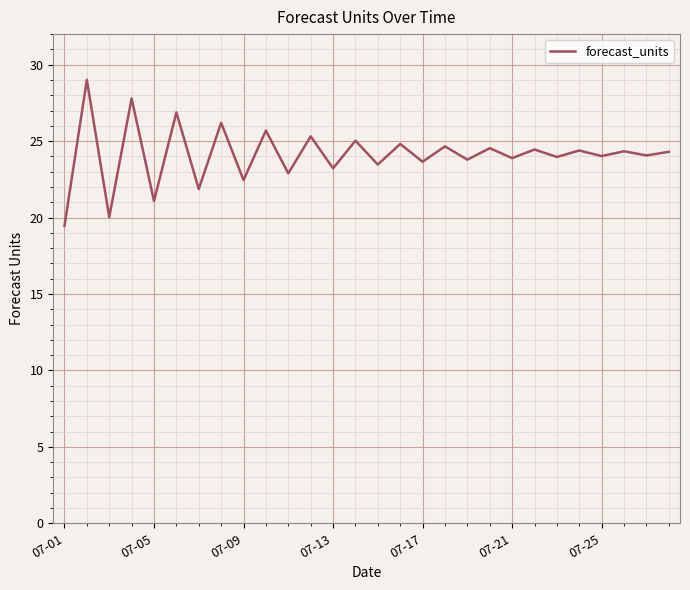

What is the difference between the maximum and minimum values?

9.6